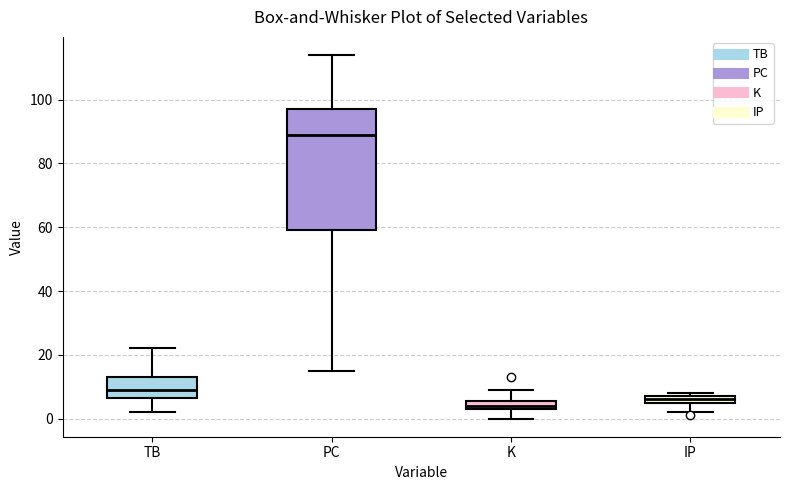

Where is the lower edge of the box for IP on the y-axis? The values are not printed on the chart, so give them approximately, as read against the axis.

6